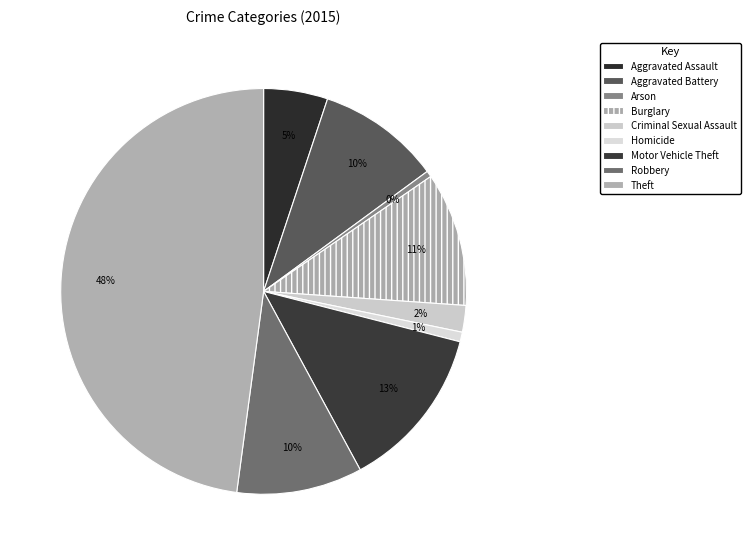

To the nearest percent, what percentage of the pie is Theft?

48%